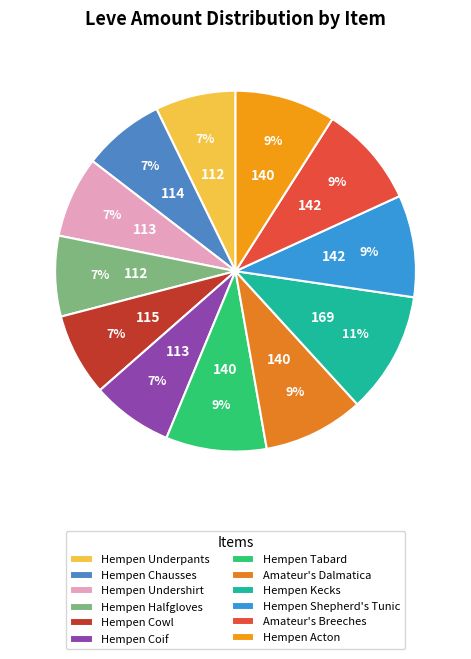

Does Hempen Shepherd's Tunic account for over 50% of the chart?

No